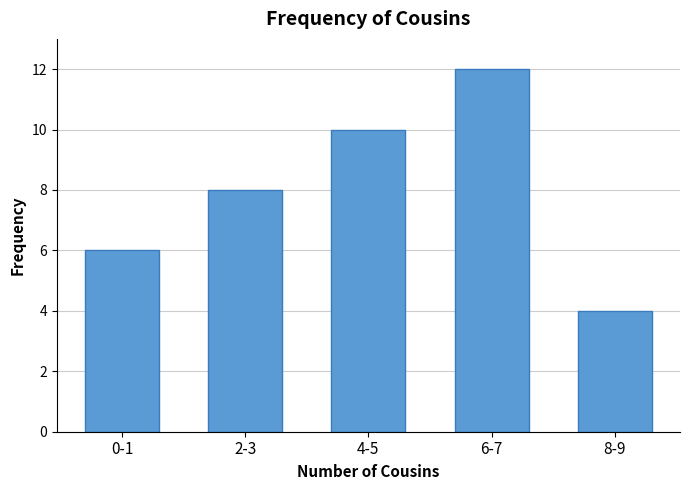

Reading right to left, what are all the values shown in this chart?

4	12	10	8	6